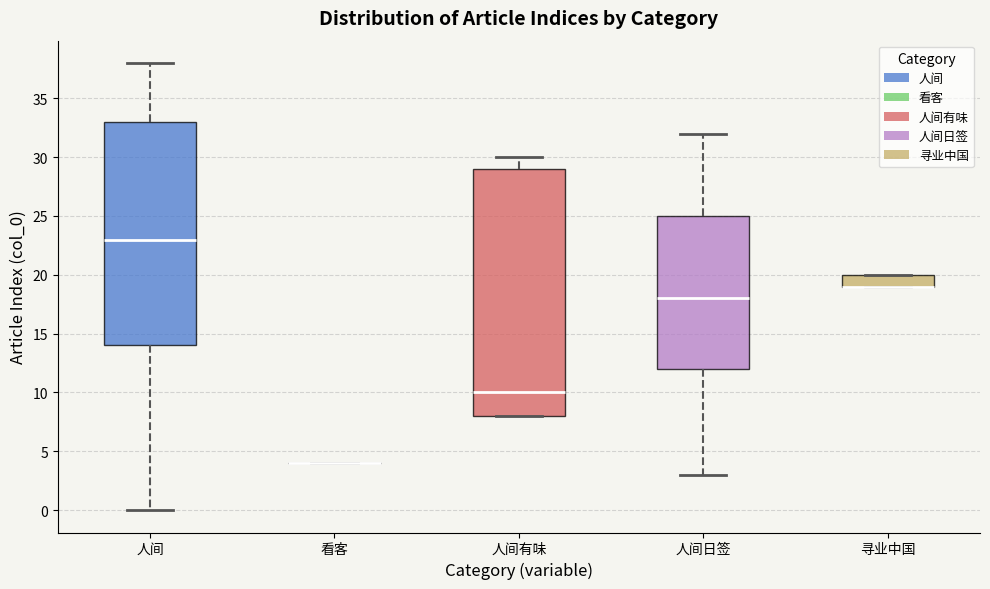

Reading left to right, transcribe this box plot: for each box, give where its median line is, the range the box spans, and where its two whiskers end, as read against the y-axis. The values are not printed on the chart, so give them approximately, as read against the axis.

人间: median 23, box 14 to 33, whiskers 0 to 38
看客: box collapsed to a line at 4, whiskers 4 to 4
人间有味: median 10, box 8 to 29, whiskers 8 to 30
人间日签: median 18, box 12 to 25, whiskers 3 to 32
寻业中国: median 19 (drawn on the box's lower edge), box 19 to 20, whiskers 19 to 20